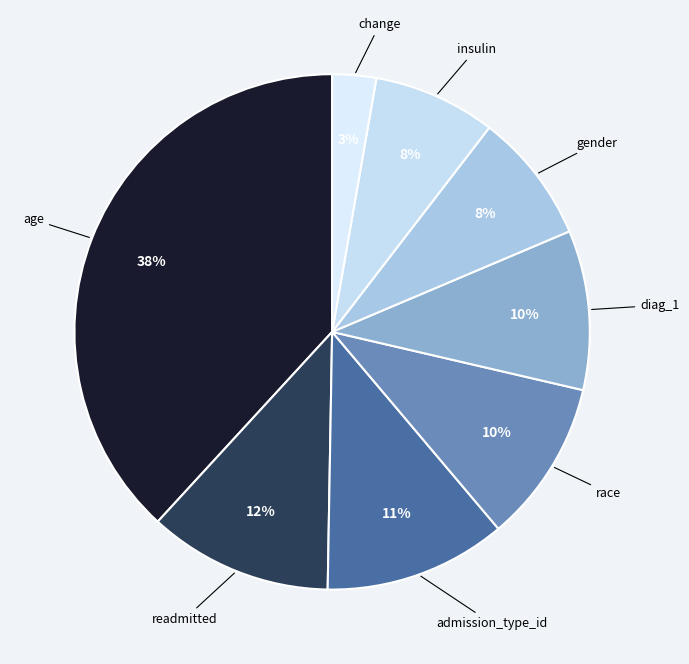

Is it true that race is 1% of the pie?

False